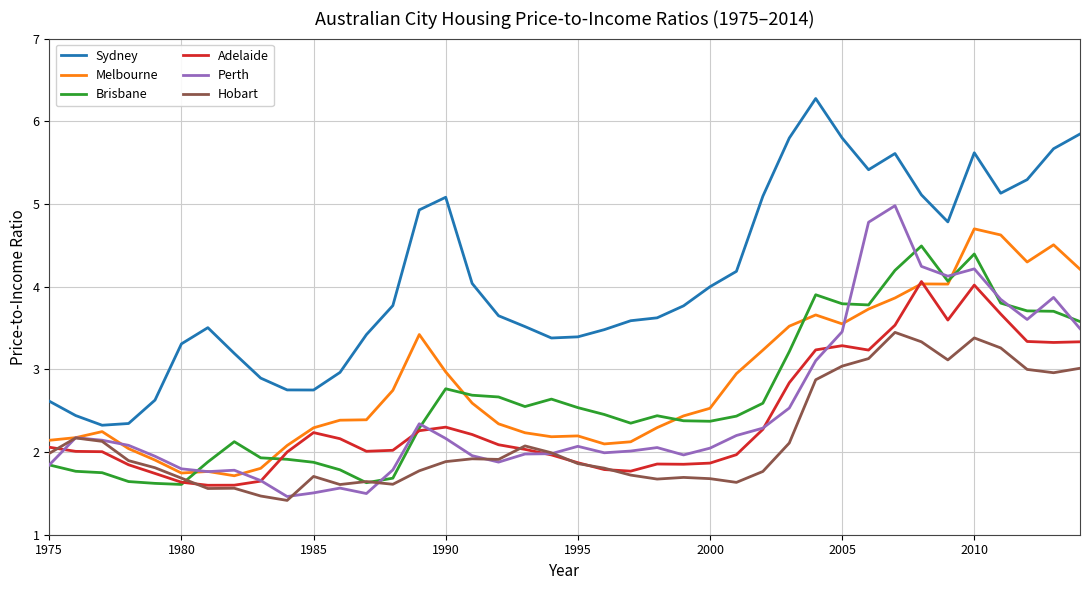

What is the difference between the second highest and minimum values in the Hobart series?

2.0